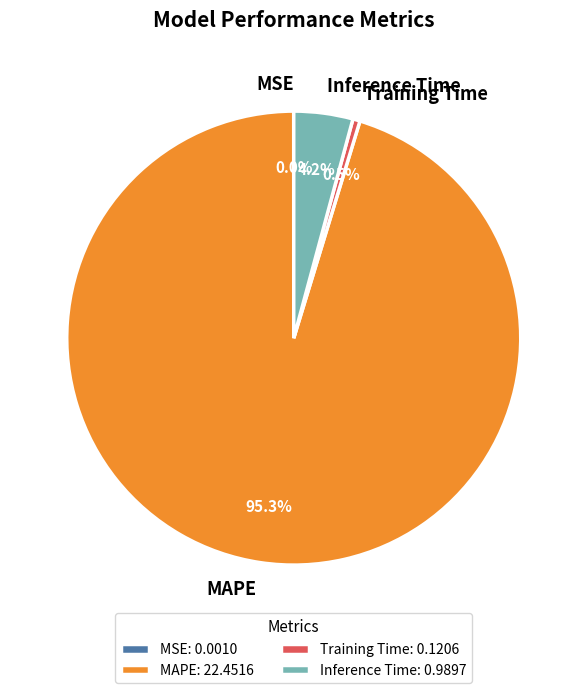

To the nearest percent, what is the difference between the Inference Time and MAPE slice percentages?

91%